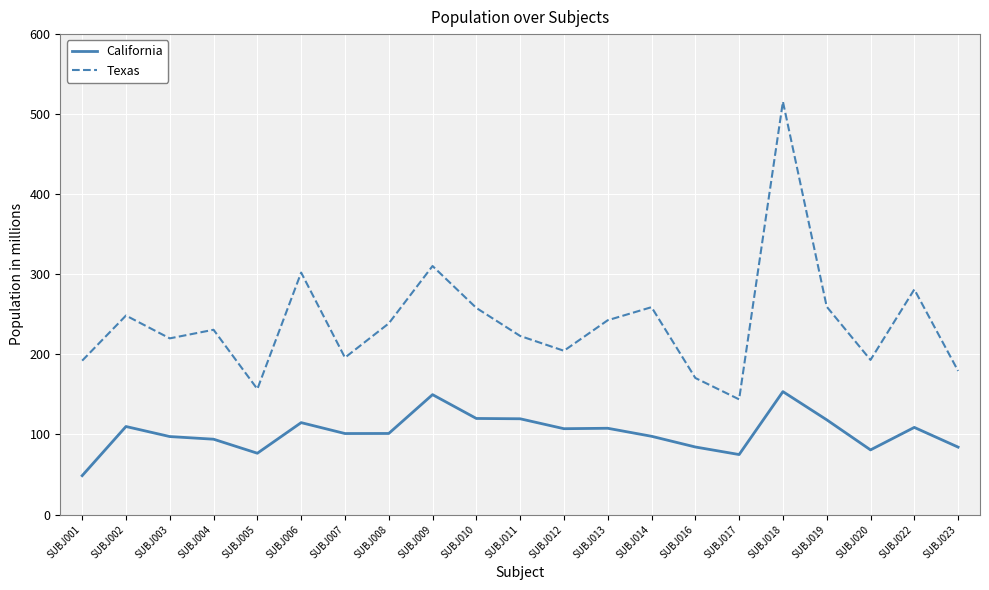

How many values in the Texas series are below 230?

10